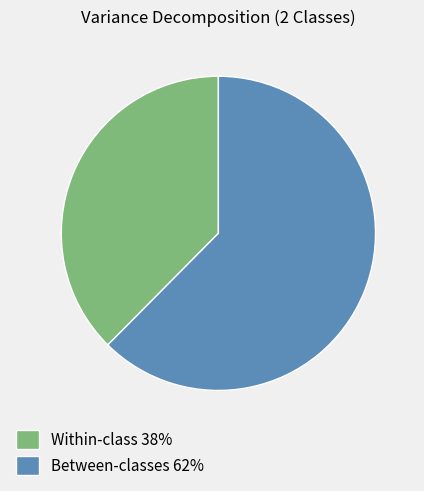

Rank the categories by value from highest to lowest.

Between-classes, Within-class